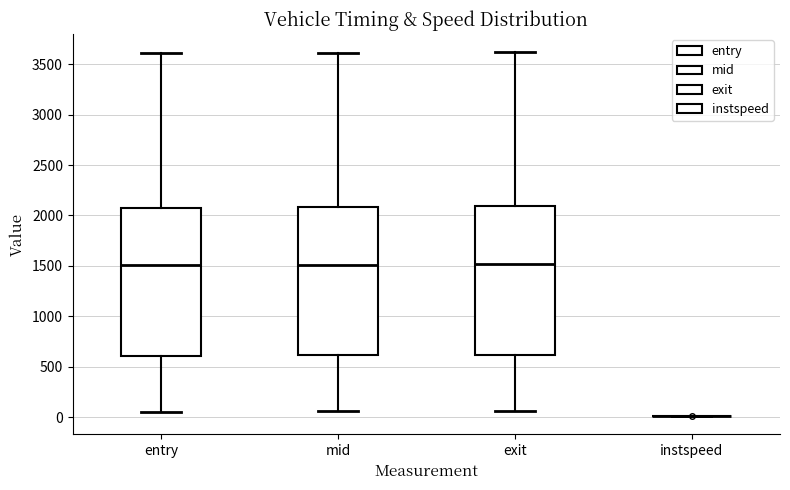

Reading left to right, transcribe this box plot: for each box, give where its median line is, the range the box spans, and where its two whiskers end, as read against the y-axis. The values are not printed on the chart, so give them approximately, as read against the axis.

entry: median 1500, box 600 to 2100, whiskers 50 to 3600
mid: median 1500, box 600 to 2100, whiskers 50 to 3600
exit: median 1500, box 600 to 2100, whiskers 50 to 3600
instspeed: box collapsed to a line at 0, whiskers 0 to 0